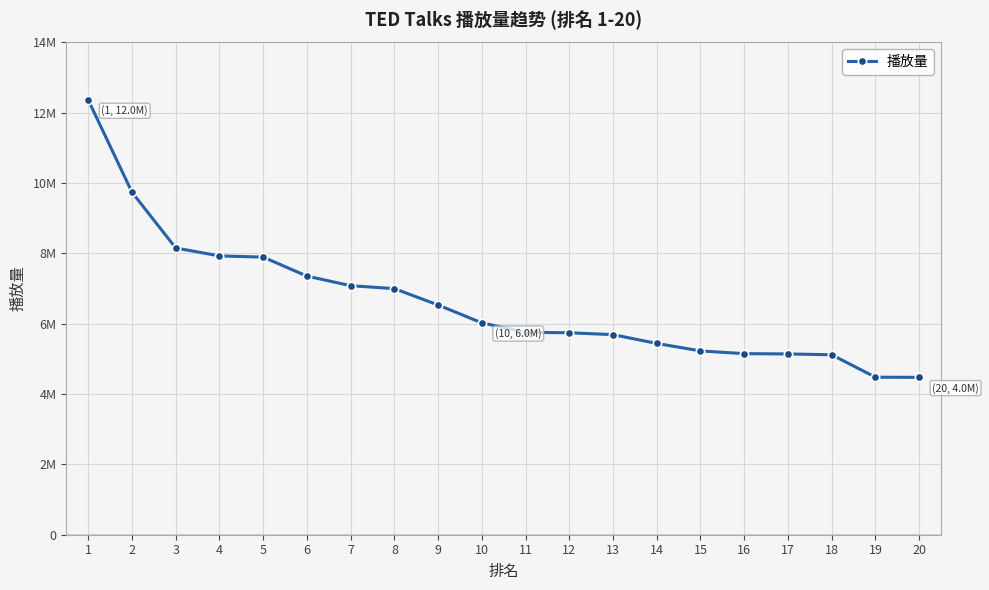

True or false: the data shows 14615583 at 2.

False